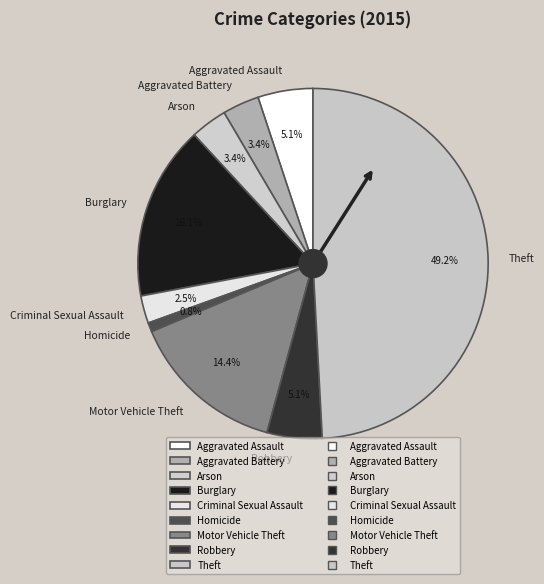

True or false: Burglary accounts for 23% of the total.

False